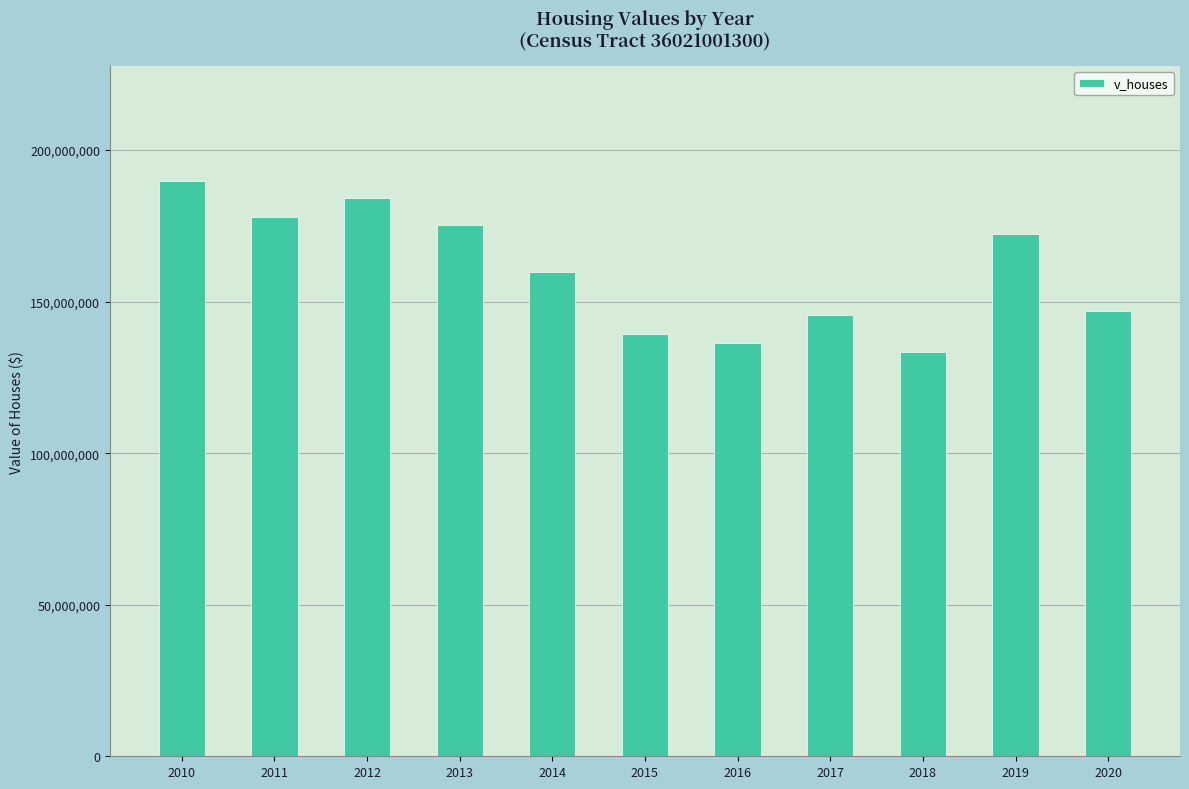

Does the chart contain any negative values?

No